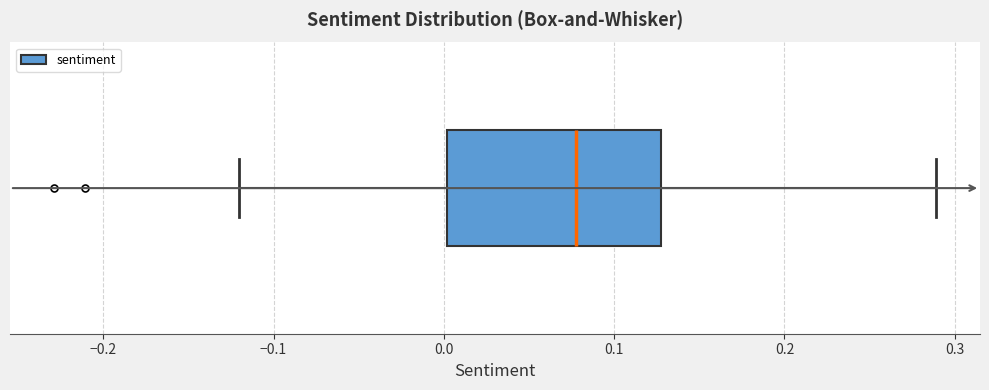

Transcribe this box plot: give where the median line is, the range the box spans, and where the two whiskers end, as read against the x-axis. The values are not printed on the chart, so give them approximately, as read against the axis.

median 0.08, box 0.00 to 0.13, whiskers -0.12 to 0.29